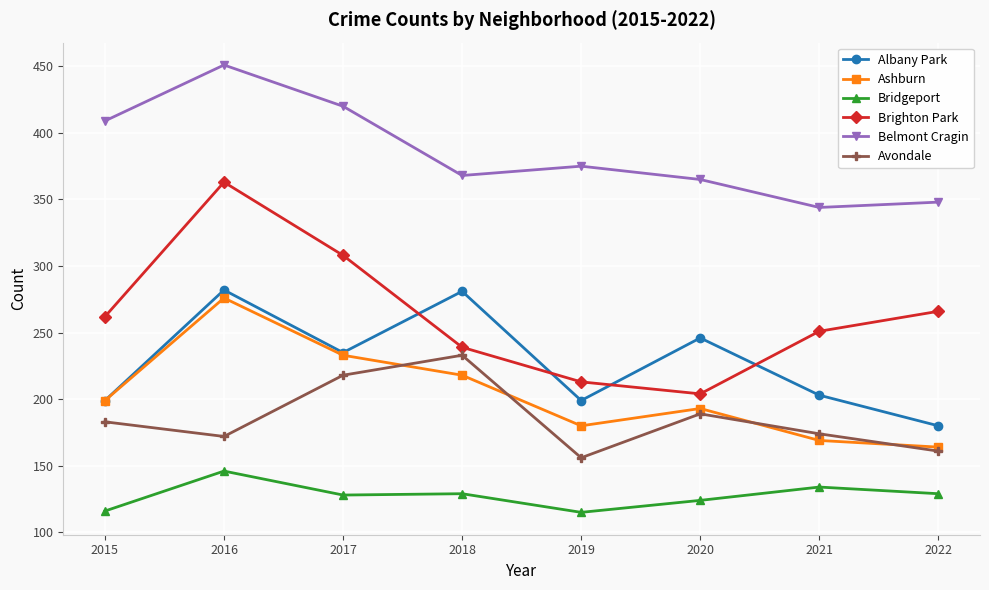

The Belmont Cragin series shows 365 at 2020. True or false?

True